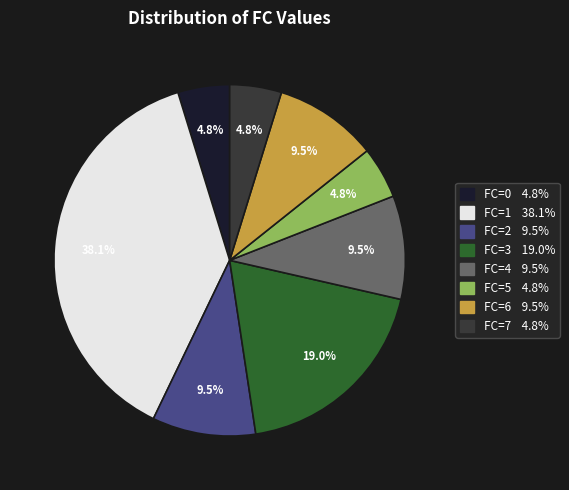

Does any single category account for the majority?

No